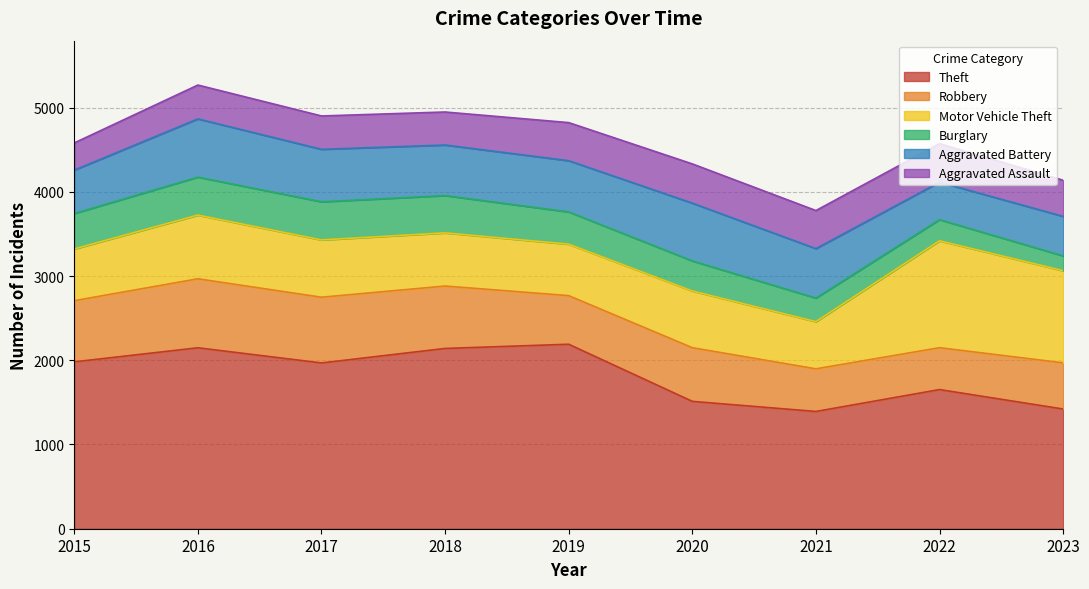

Does the chart have visible grid lines?

Yes